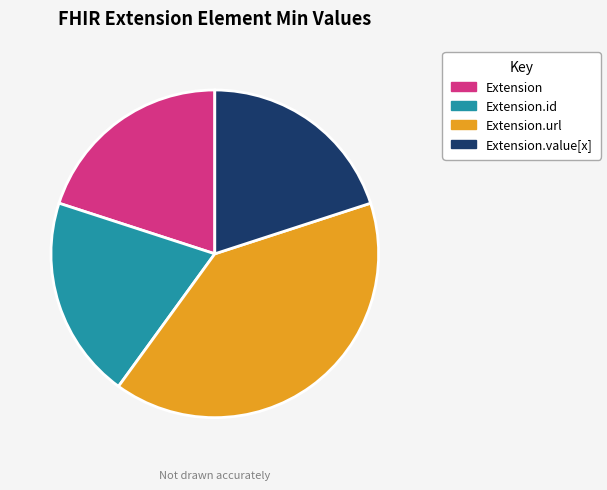

Which slice is the largest?

Extension.url